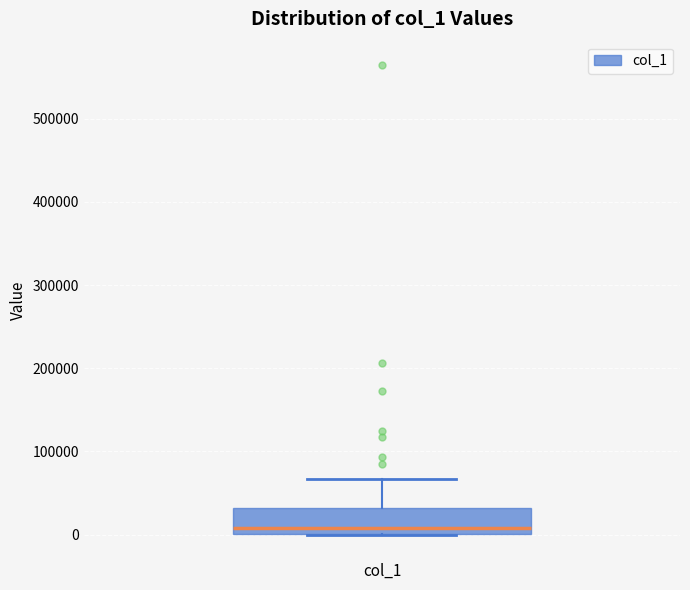

Where does the upper whisker of the box for col_1 end on the y-axis? The values are not printed on the chart, so give them approximately, as read against the axis.

70000